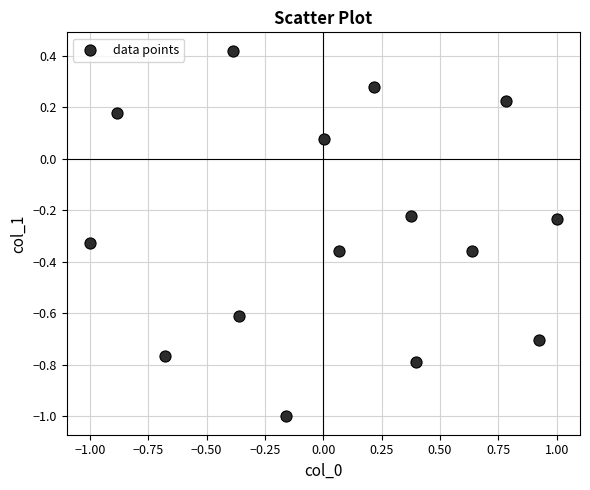

What is the range of X values (max minus min)?

2.0